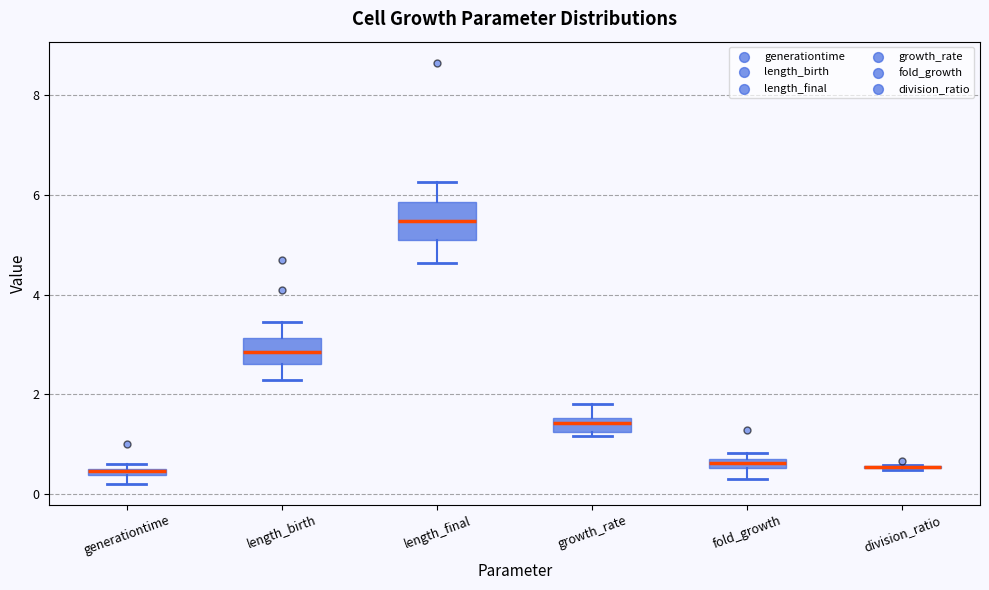

Comparing the boxes themselves (not the whiskers), which one is the tallest?

length_final